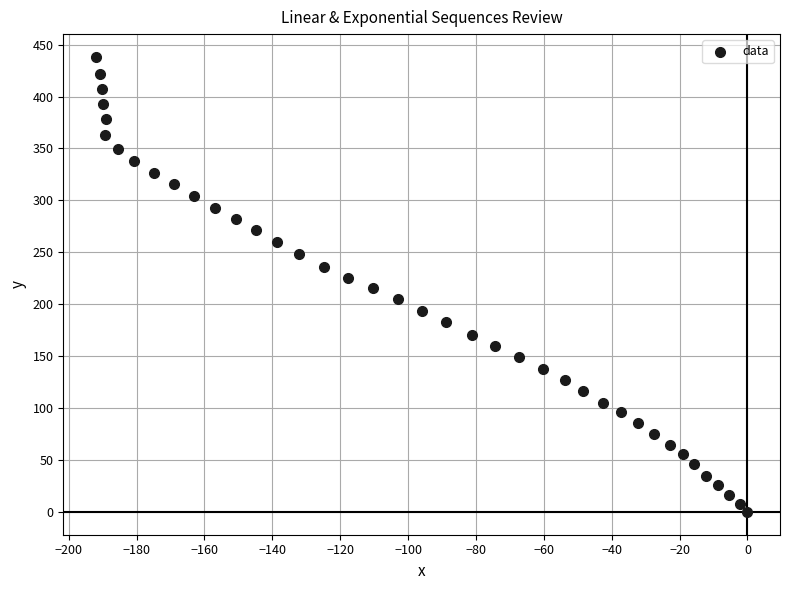

What is the range of X values (max minus min)?

192.0